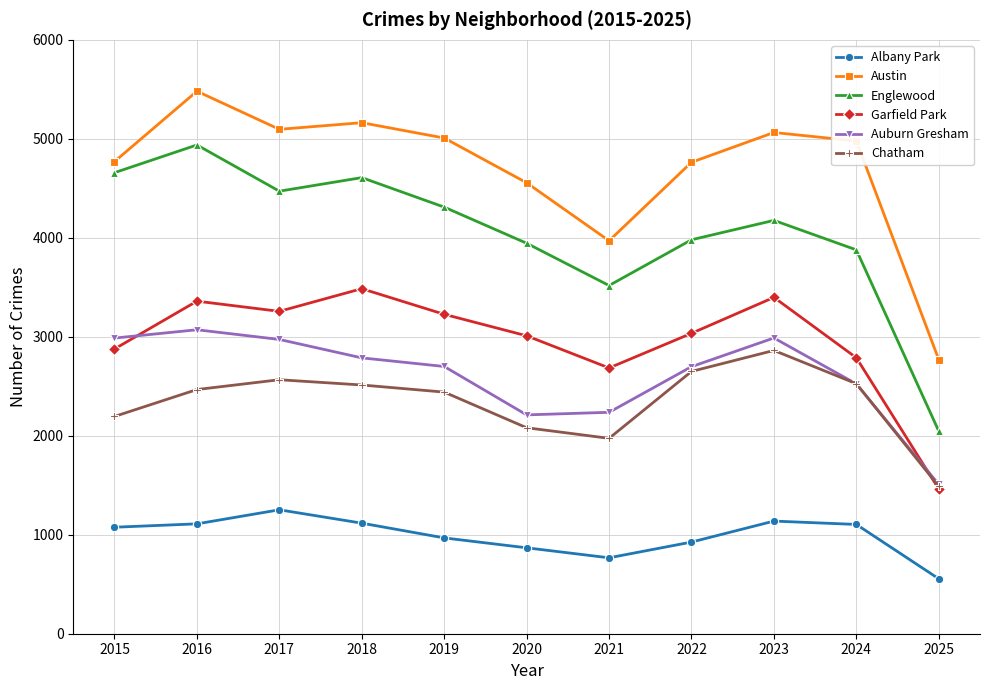

Where is the first local maximum for Englewood?

2016